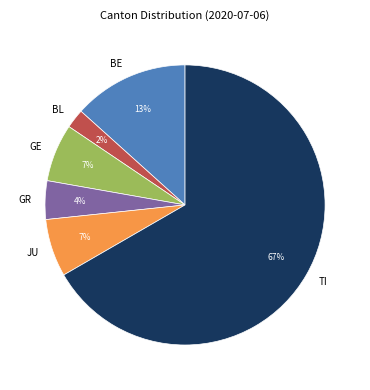

To the nearest percent, what is the average slice percentage?

17%